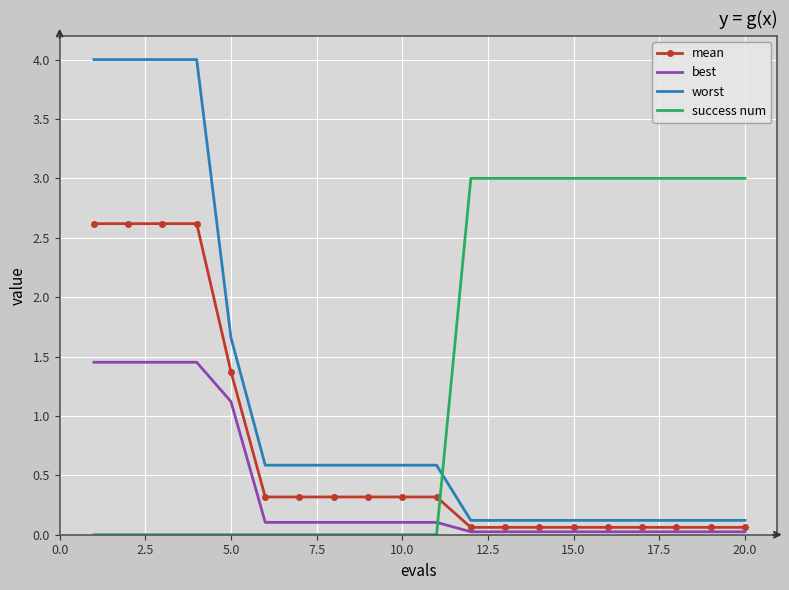

What is the sum of all success num values?

27.0